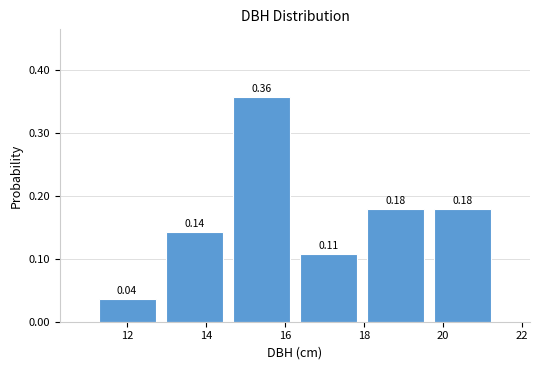

Which range on the x-axis has the tallest bar?

14.55 to 16.25